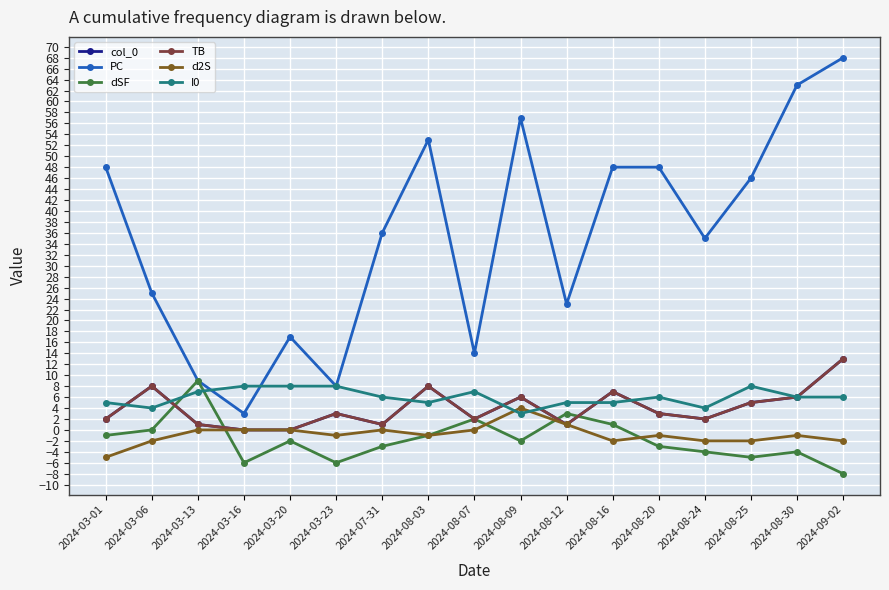

What are all the series names shown in the legend?

col_0, PC, dSF, TB, d2S, I0